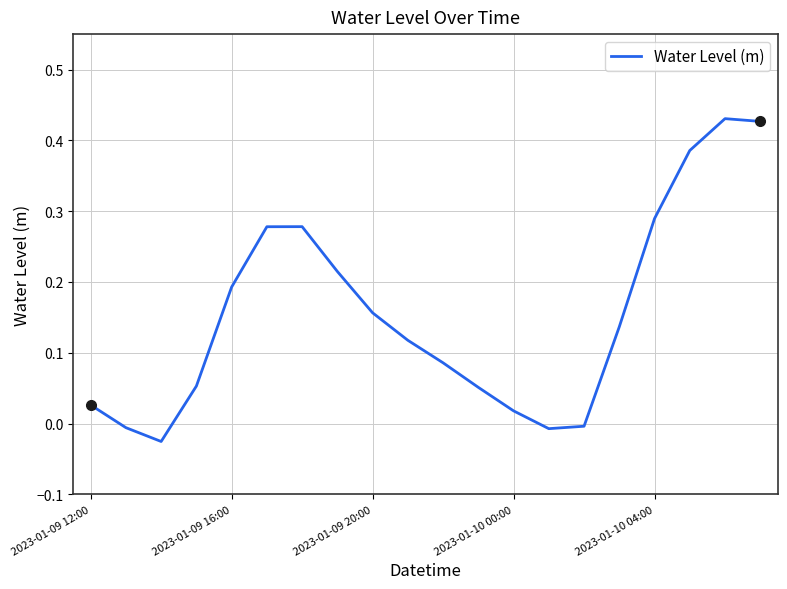

How many lines are shown in the chart?

1